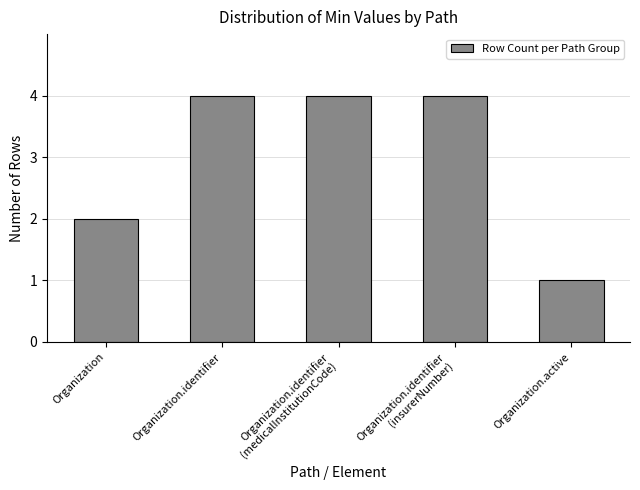

What is the ratio of the value at Organization.identifier
(insurerNumber) to the value at Organization.identifier?

1.0